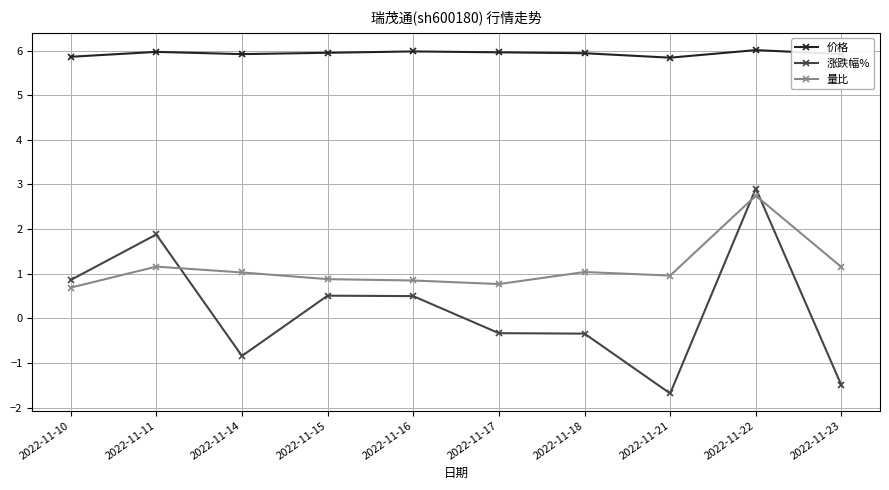

What are all the series names shown in the legend?

价格, 涨跌幅%, 量比